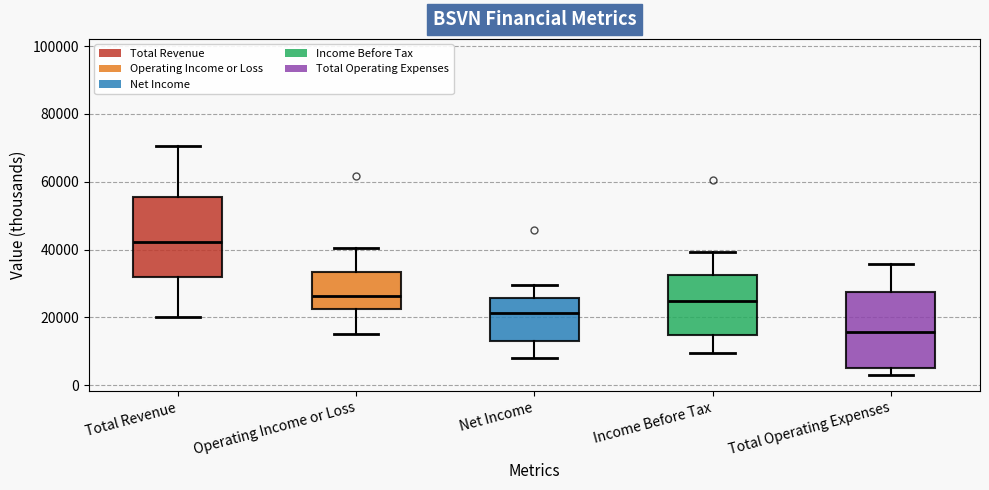

Reading left to right, read every box against the y-axis: the position of its median line, the range the box covers, and the ends of its whiskers. The values are not printed on the chart, so give them approximately, as read against the axis.

Total Revenue: median 42000, box 32000 to 56000, whiskers 20000 to 70000
Operating Income or Loss: median 26000, box 22000 to 34000, whiskers 16000 to 40000
Net Income: median 22000, box 12000 to 26000, whiskers 8000 to 30000
Income Before Tax: median 24000, box 14000 to 32000, whiskers 10000 to 40000
Total Operating Expenses: median 16000, box 6000 to 28000, whiskers 4000 to 36000